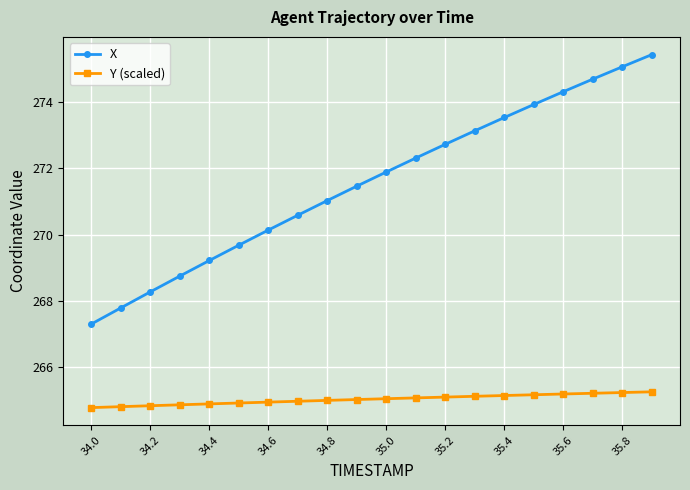

How many series are shown in this chart?

2